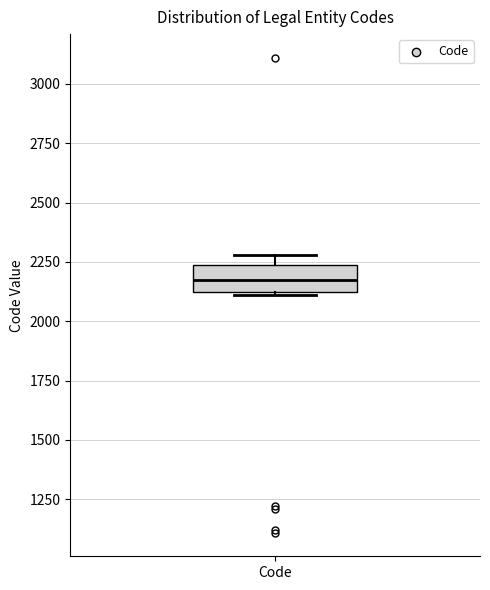

Read this box plot against the y-axis: the position of the median line, the range covered by the box, and the ends of both whiskers. The values are not printed on the chart, so give them approximately, as read against the axis.

median 2200, box 2100 to 2250, whiskers 2100 to 2300